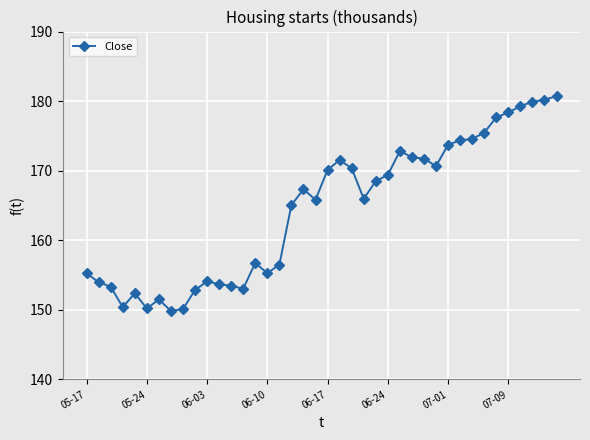

What is the difference between the maximum and minimum values?

30.9